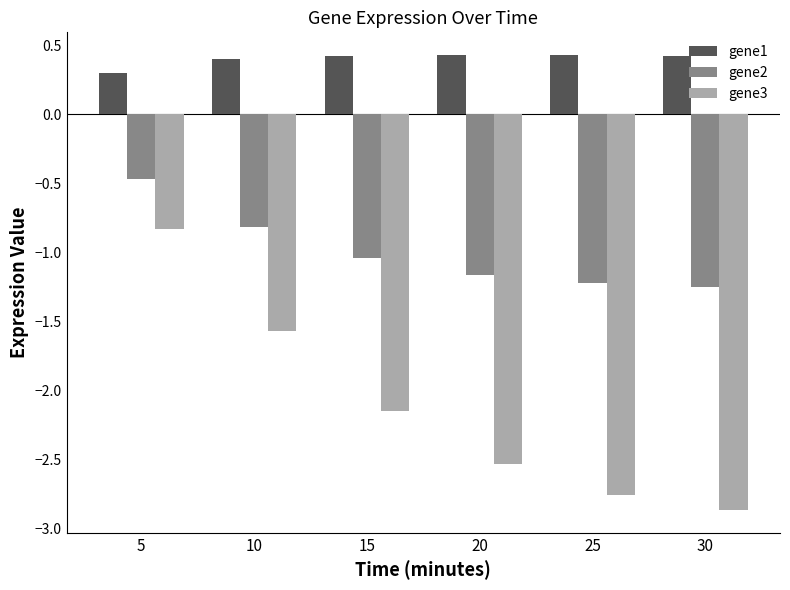

At which label is gene2 closest to 0?

5